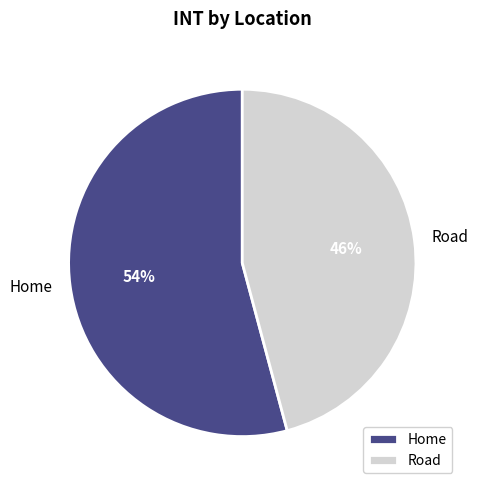

To the nearest percent, what portion does Road represent?

46%